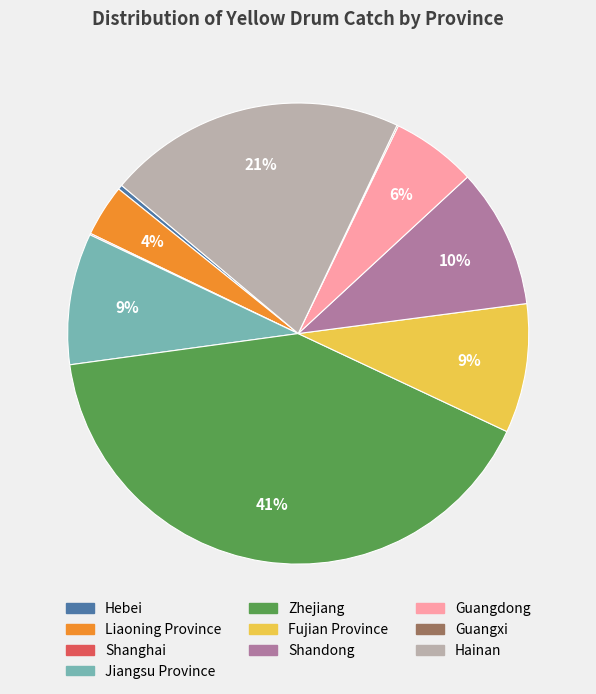

Does any single category account for the majority?

No